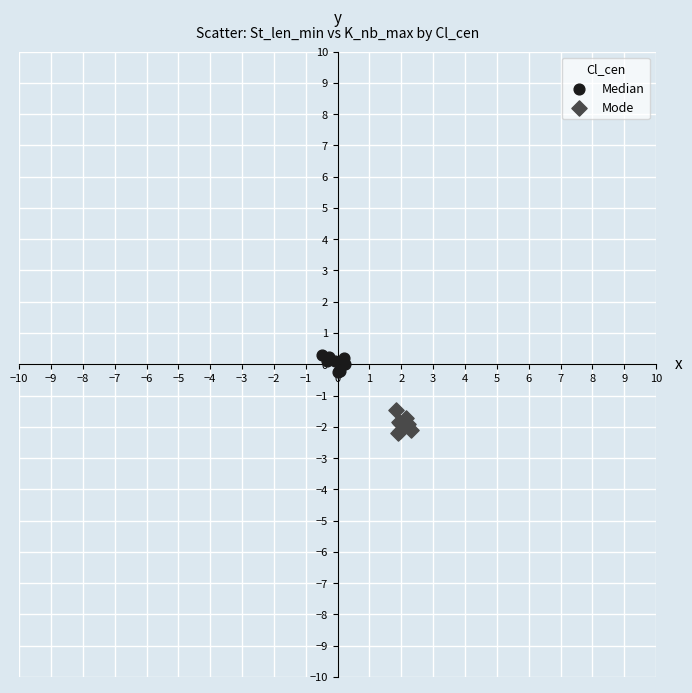

Which series contains the lowest Y value?

Mode